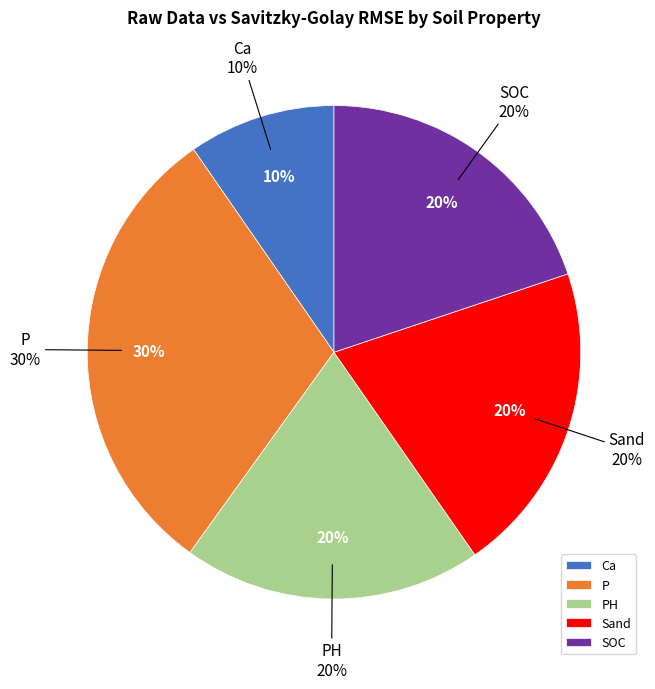

What percentage do SOC and Ca together represent?

29.5%